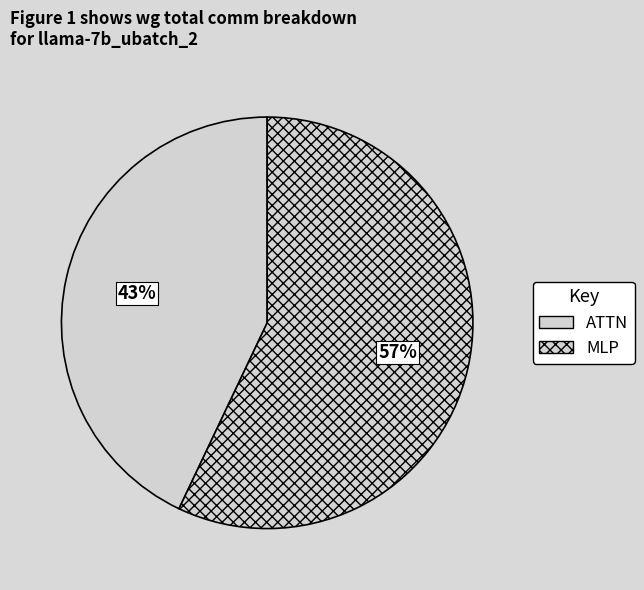

To the nearest percent, what is the difference between the largest and smallest slice percentages?

14%